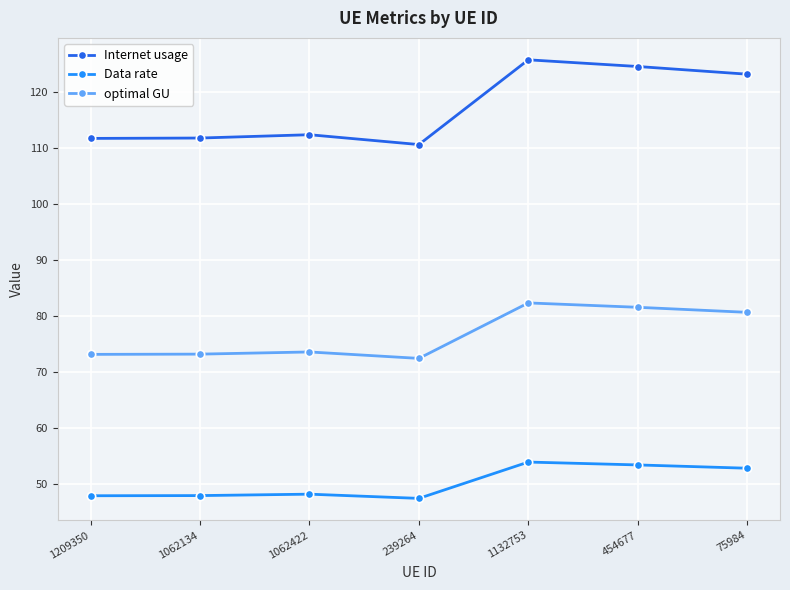

How many data points does each series have?

7